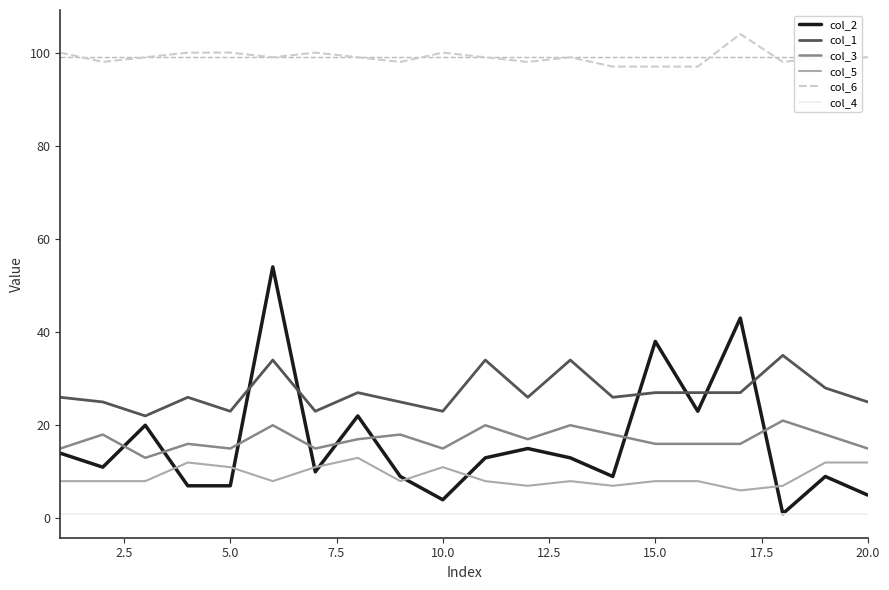

Which series has the largest range (max minus min)?

col_2